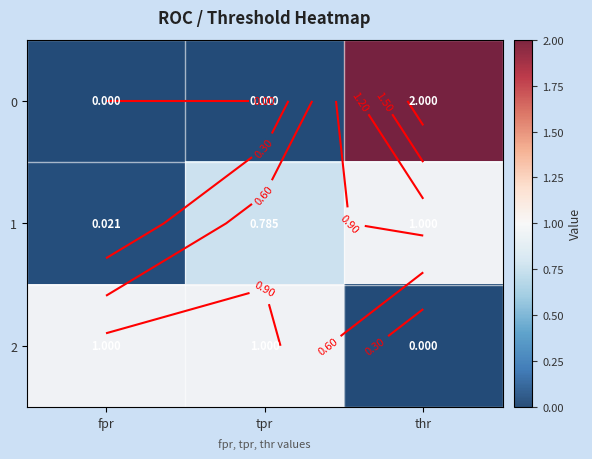

How many positive values does the 2 series have?

2